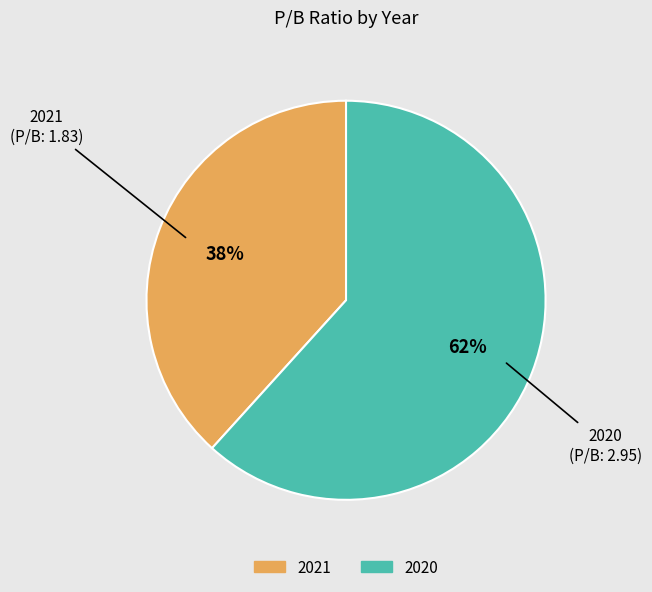

Which category has the smallest portion of the pie?

2021